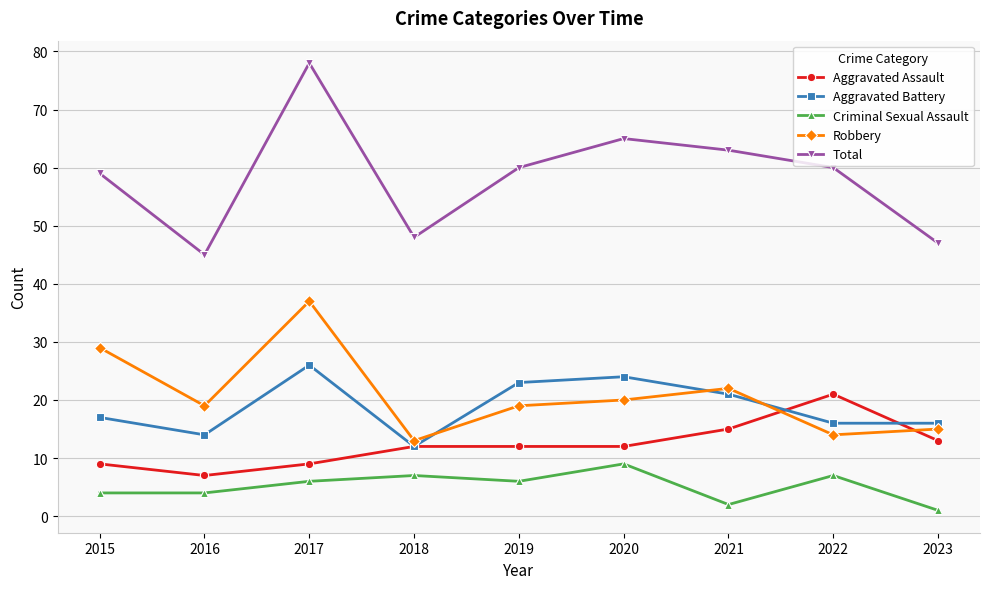

How many lines are shown in the chart?

5